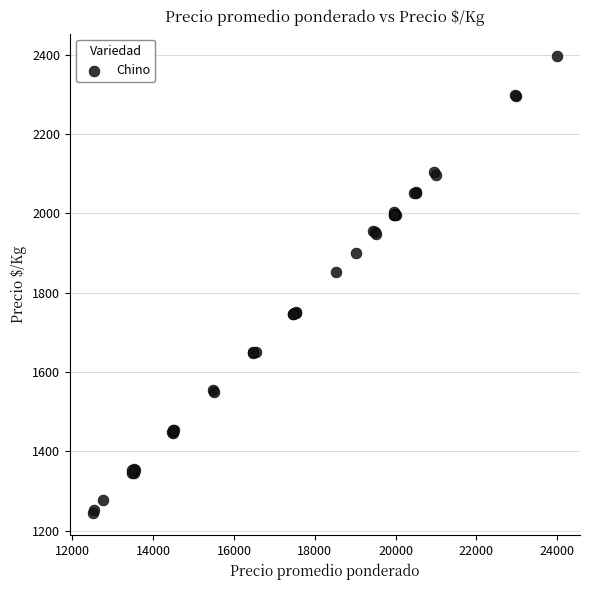

What Y value in the scatter plot is closest to 1820?

1852.3